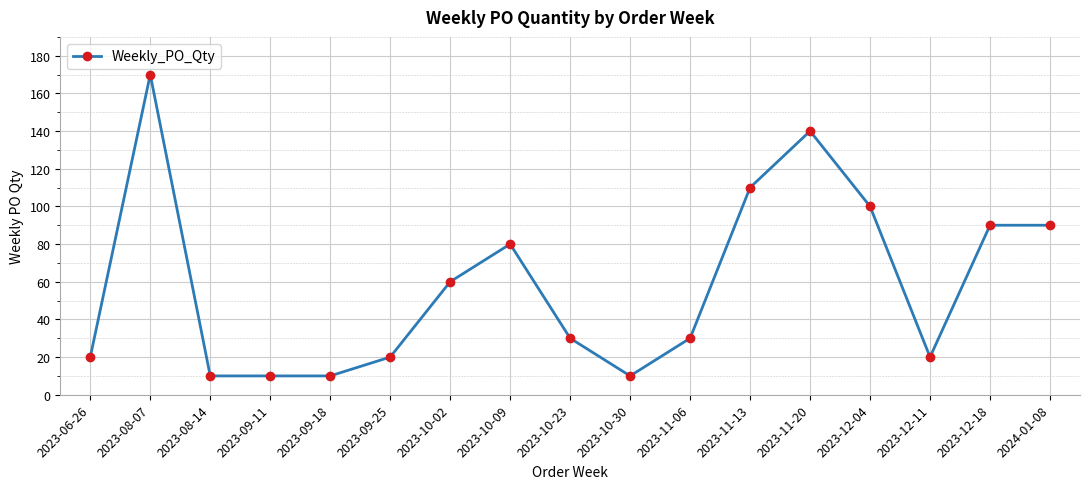

True or false: there are more than 0 points higher than both neighbors.

True